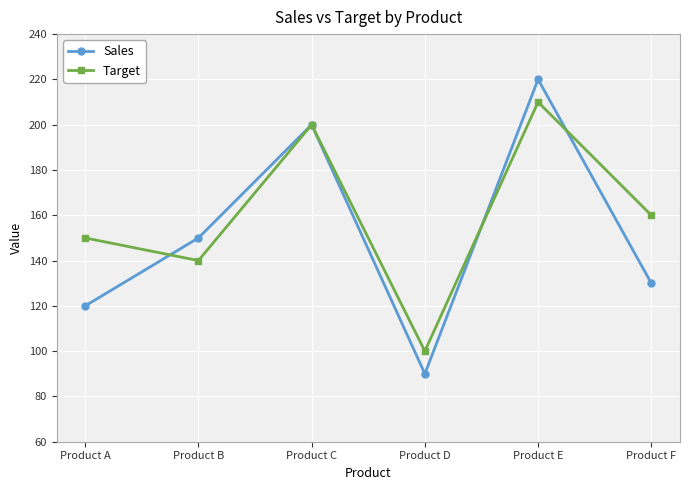

What is the difference between the highest and lowest values at Product E?

10